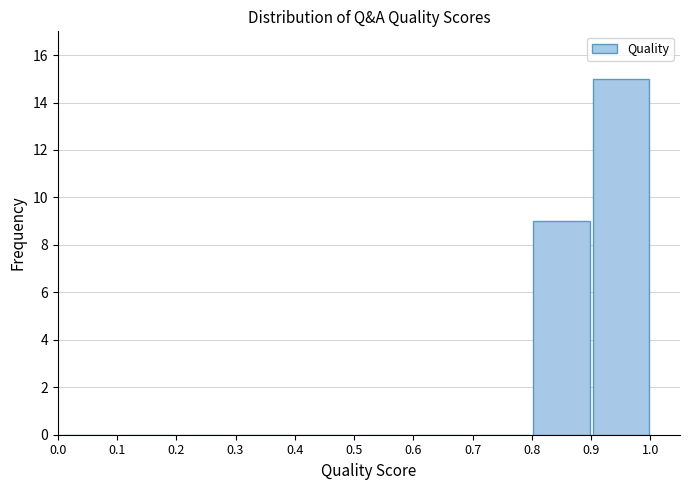

How tall is the bar that spans 0.8 to 0.9 on the x-axis? The values are not printed on the chart, so give them approximately, as read against the axis.

9